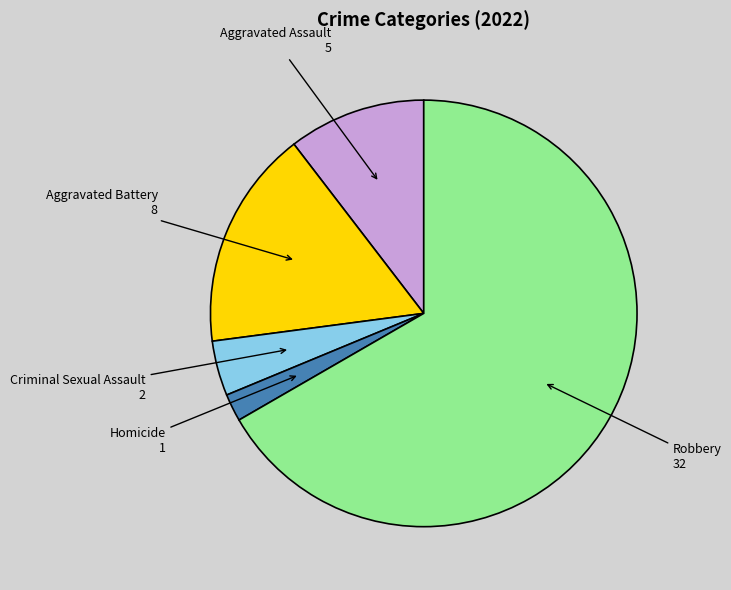

Does any single category account for the majority?

Yes